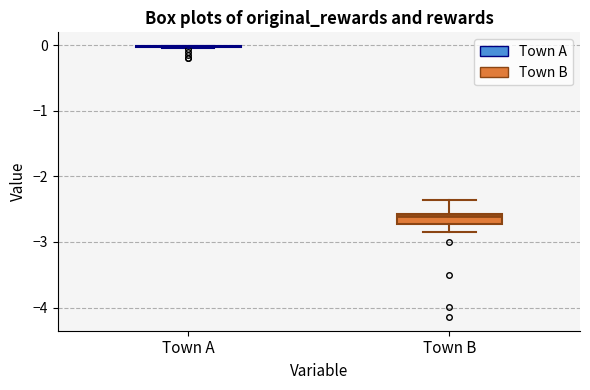

Which box is the tallest, from its lower edge to its upper edge?

Town B